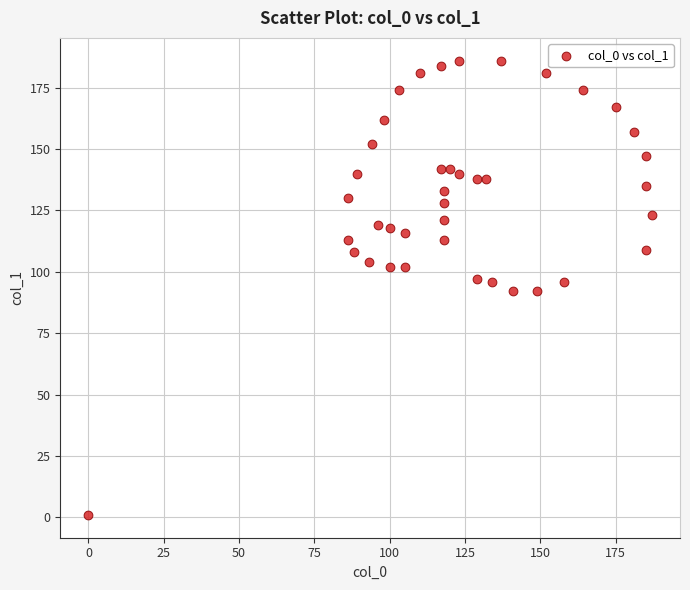

What is the range of X values (max minus min)?

187